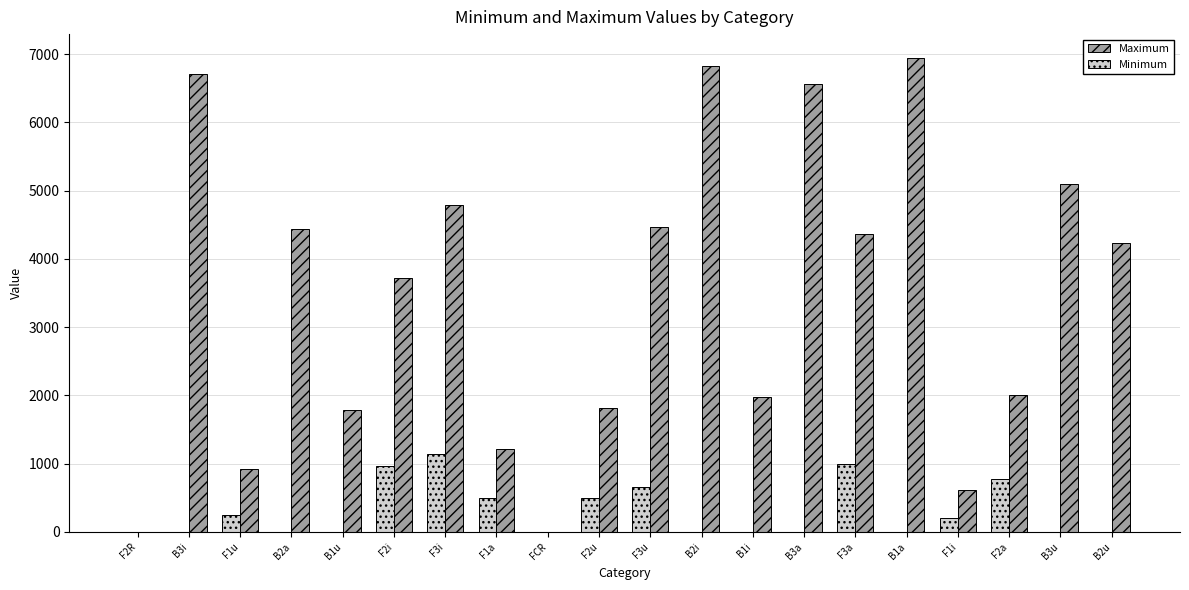

Which series changed the most between F3a and F1i?

Maximum